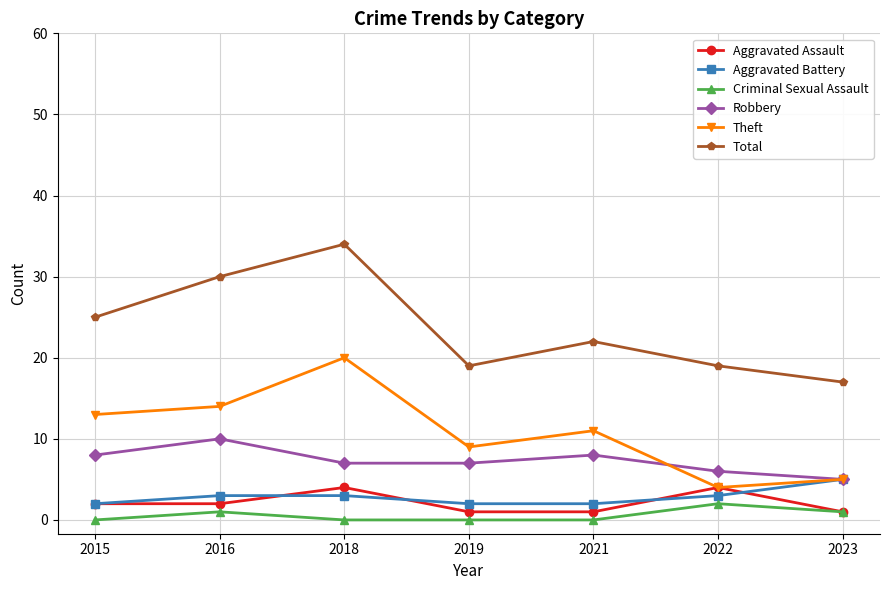

How many data points in Theft are less than 11?

3